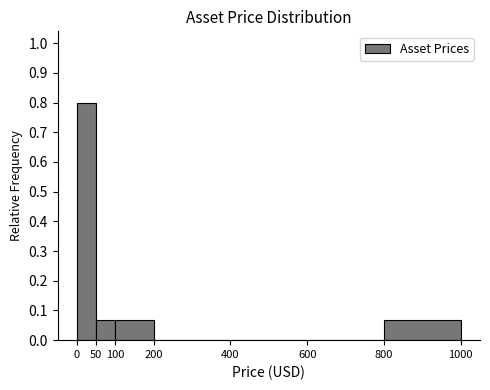

Reading left to right, list every bar in this chart as the range it spans on the x-axis followed by its height. The values are not printed on the chart, so give them approximately, as read against the axis.

0 to 50: 0.80
50 to 100: 0.07
100 to 200: 0.07
200 to 400: 0
400 to 600: 0
600 to 800: 0
800 to 1000: 0.07